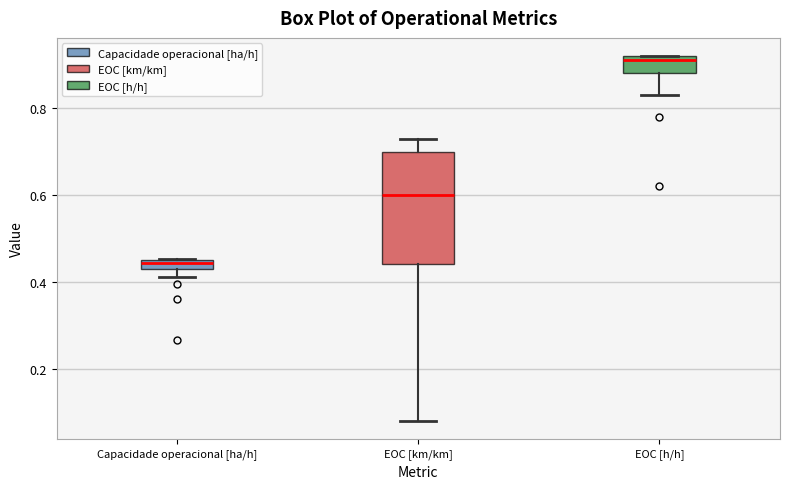

Where is the upper edge of the box for EOC [km/km] on the y-axis? The values are not printed on the chart, so give them approximately, as read against the axis.

0.70